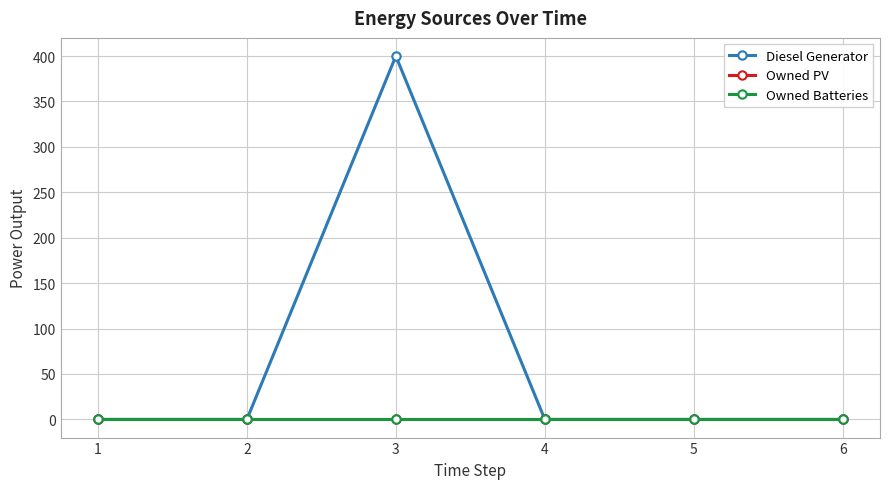

Is this an area chart (filled region under the line)?

No